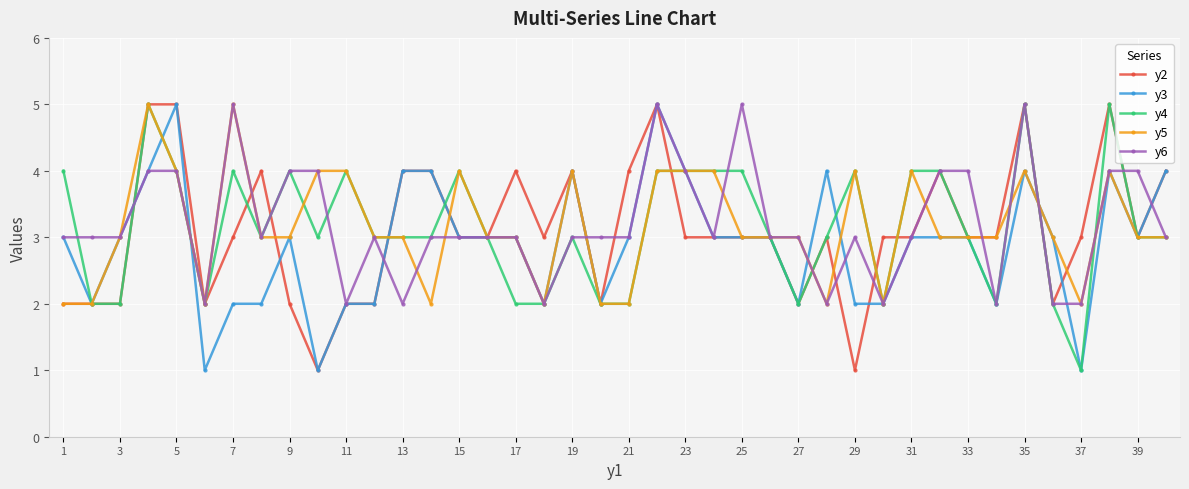

True or false: y4 has more than 2 points higher than both neighbors.

True